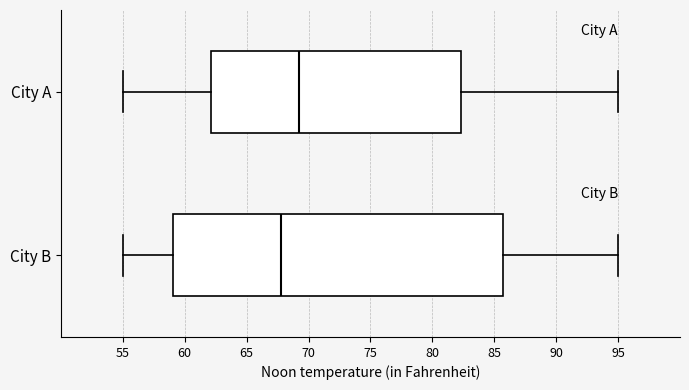

Where is the right edge of the box for City A on the x-axis? The values are not printed on the chart, so give them approximately, as read against the axis.

82.5